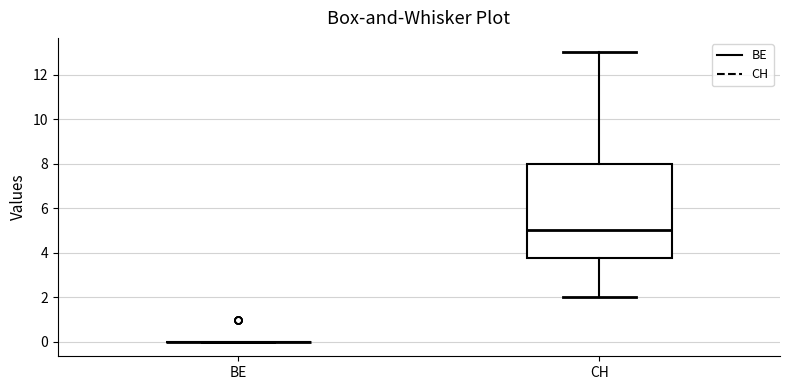

Reading left to right, transcribe this box plot: for each box, give where its median line is, the range the box spans, and where its two whiskers end, as read against the y-axis. The values are not printed on the chart, so give them approximately, as read against the axis.

BE: box collapsed to a line at 0.0, whiskers 0.0 to 0.0
CH: median 5.0, box 3.8 to 8.0, whiskers 2.0 to 13.0